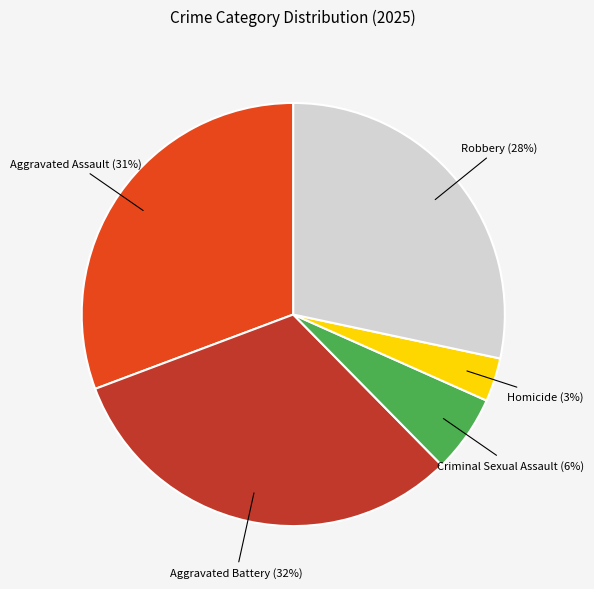

To the nearest percent, what portion does Criminal Sexual Assault represent?

6%